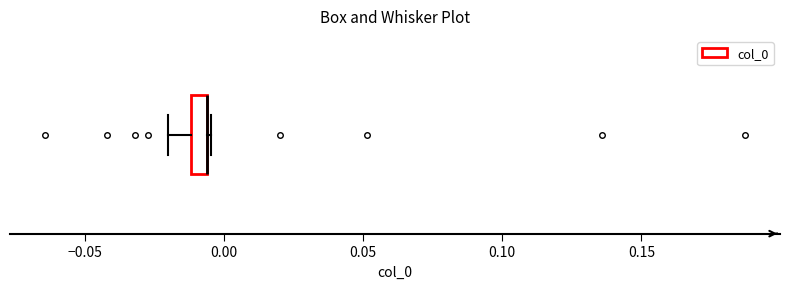

Where is the right edge of the box on the x-axis? The values are not printed on the chart, so give them approximately, as read against the axis.

-0.005